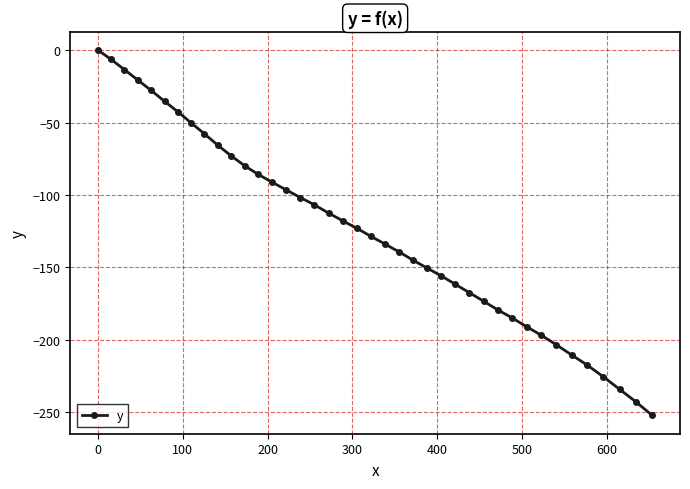

What is the value of the 23rd point from the left?

-139.3